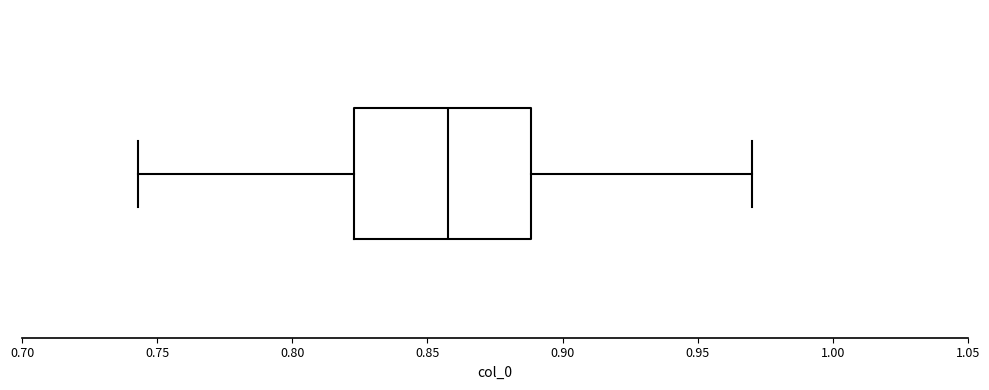

Transcribe this box plot: give where the median line is, the range the box spans, and where the two whiskers end, as read against the x-axis. The values are not printed on the chart, so give them approximately, as read against the axis.

median 0.860, box 0.825 to 0.890, whiskers 0.745 to 0.970